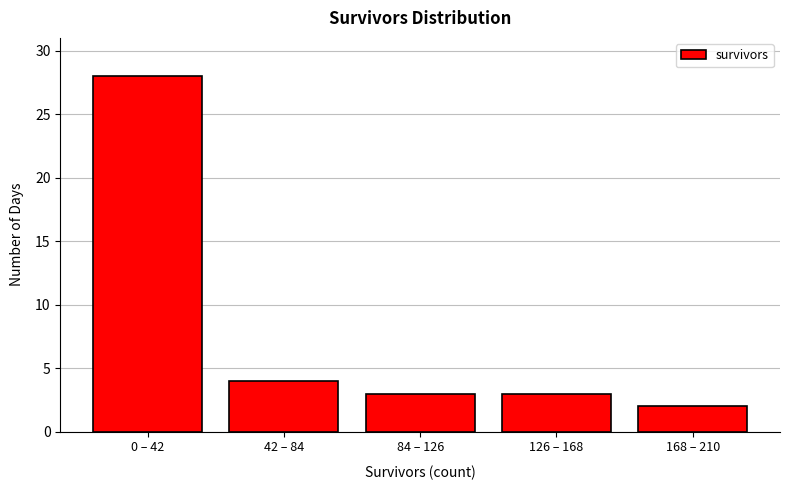

Reading right to left, what are all the values shown in this chart?

168 – 210=2	126 – 168=3	84 – 126=3	42 – 84=4	0 – 42=28